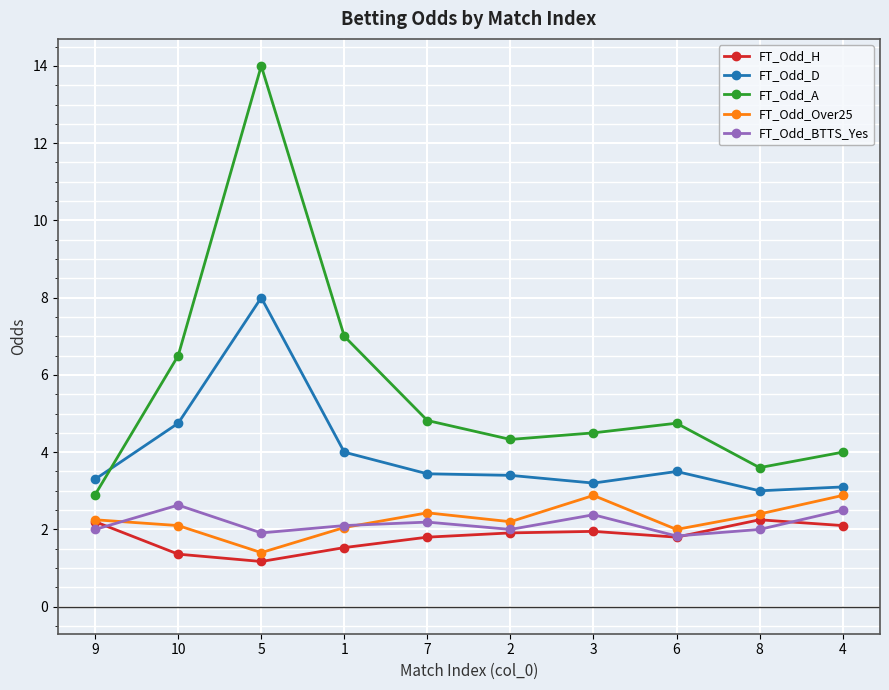

At which category does the chart reach its peak across all series?

5